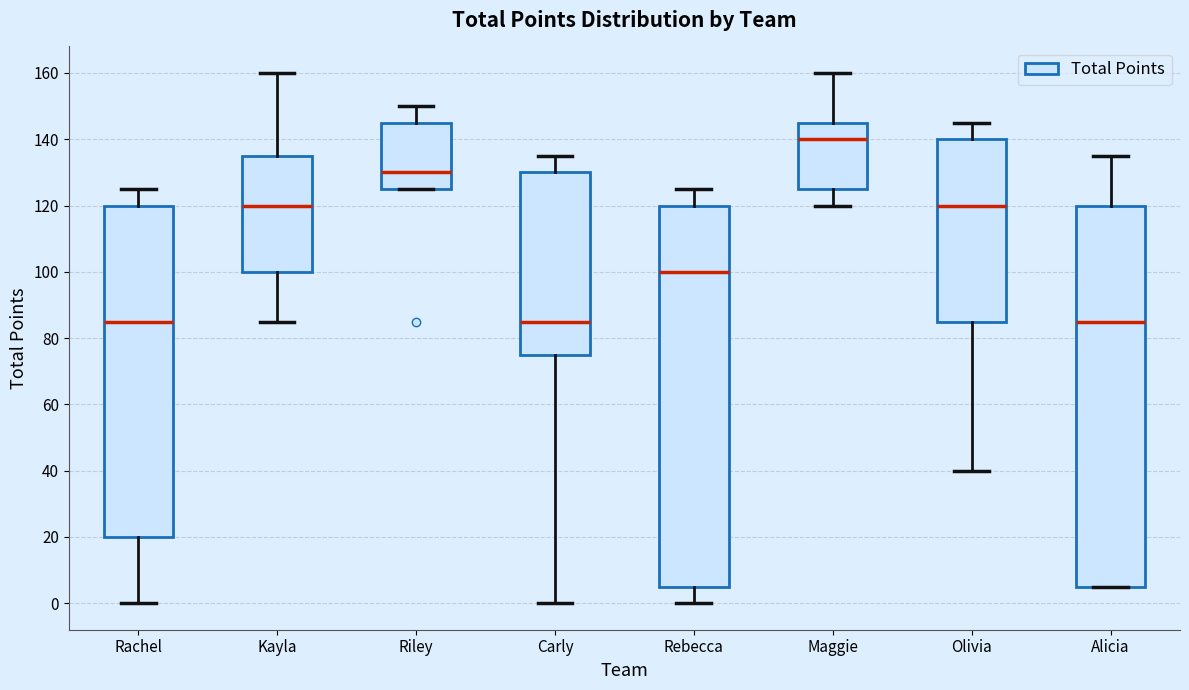

Reading left to right, read every box against the y-axis: the position of its median line, the range the box covers, and the ends of its whiskers. The values are not printed on the chart, so give them approximately, as read against the axis.

Rachel: median 86, box 20 to 120, whiskers 0 to 126
Kayla: median 120, box 100 to 136, whiskers 86 to 160
Riley: median 130, box 126 to 146, whiskers 126 to 150
Carly: median 86, box 76 to 130, whiskers 0 to 136
Rebecca: median 100, box 6 to 120, whiskers 0 to 126
Maggie: median 140, box 126 to 146, whiskers 120 to 160
Olivia: median 120, box 86 to 140, whiskers 40 to 146
Alicia: median 86, box 6 to 120, whiskers 6 to 136